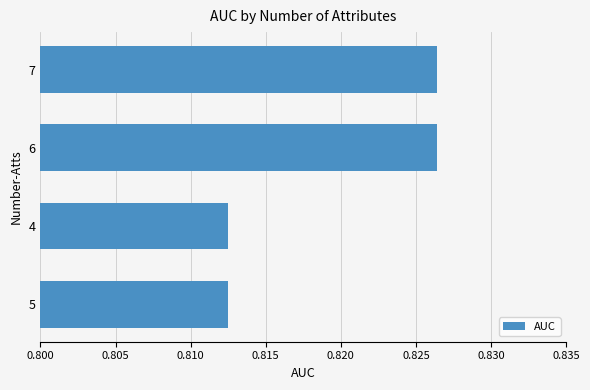

What position from the bottom is 6?

3